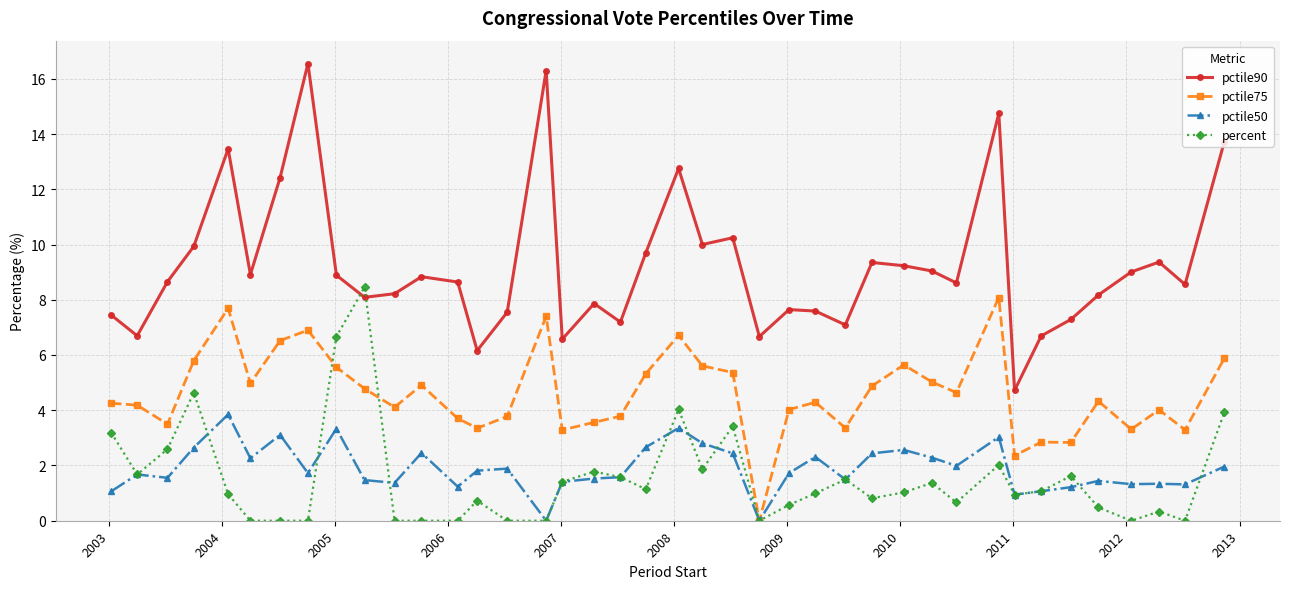

Which series has the largest range (max minus min)?

pctile90